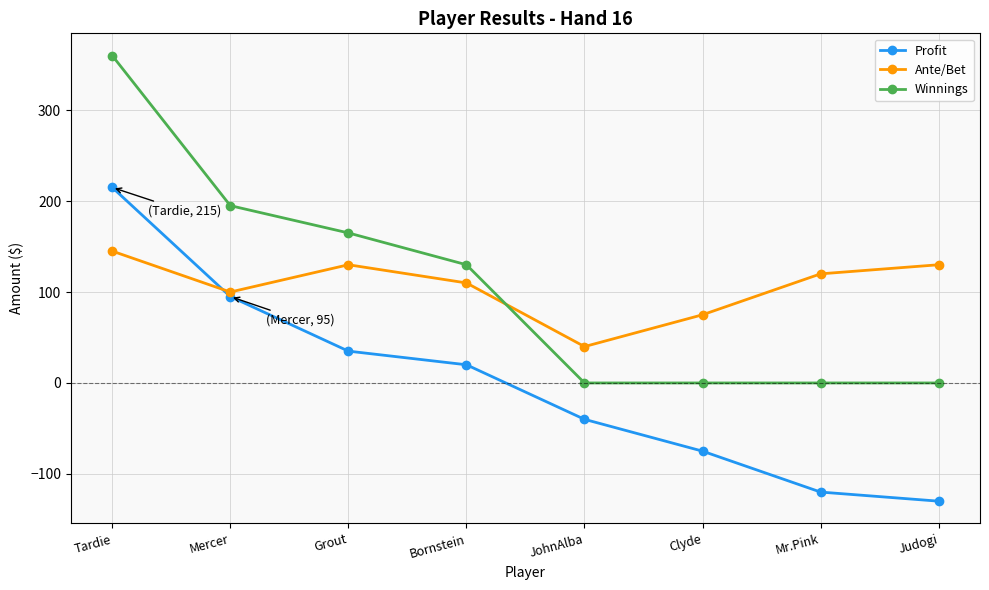

What position from the right is Clyde?

3